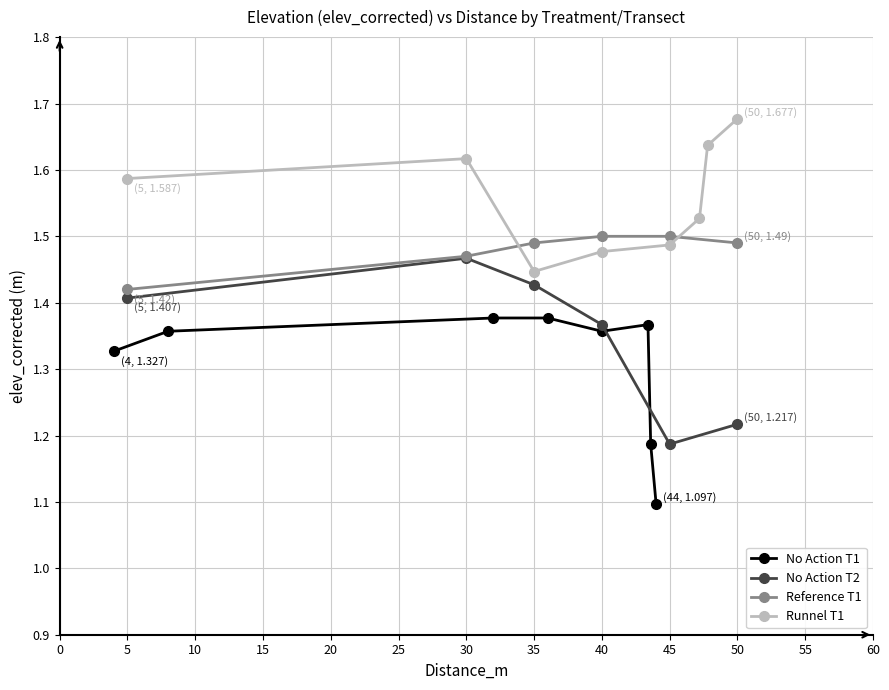

Read the value at 50.

1.5